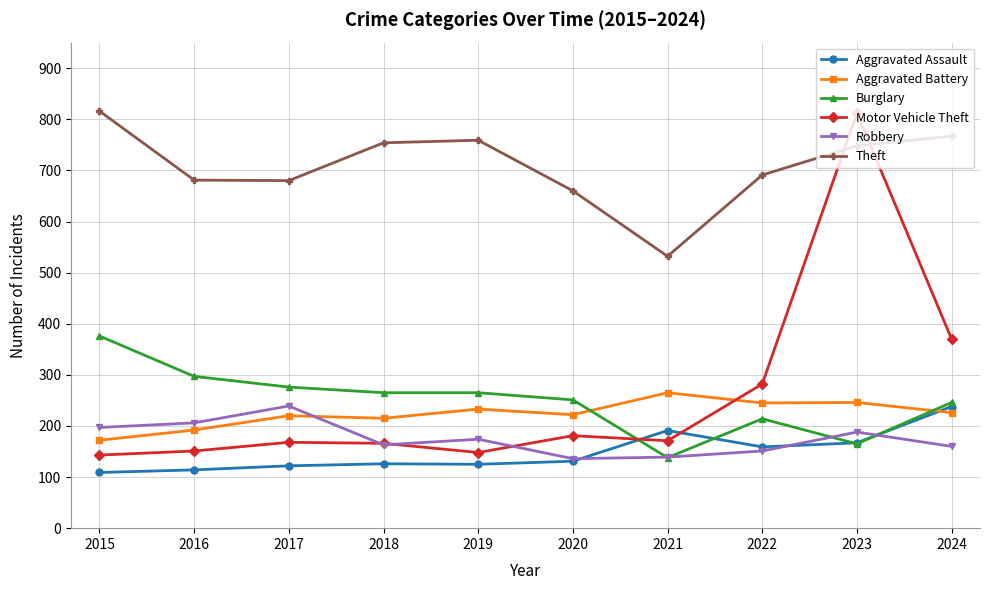

The Burglary series shows 133 at 2020. True or false?

False